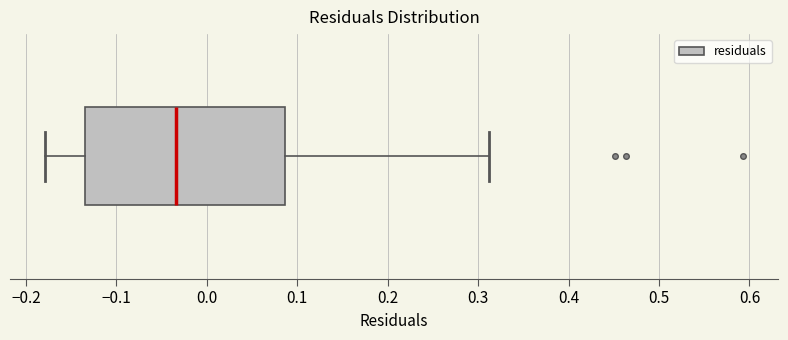

Transcribe this box plot: give where the median line is, the range the box spans, and where the two whiskers end, as read against the x-axis. The values are not printed on the chart, so give them approximately, as read against the axis.

median -0.03, box -0.13 to 0.09, whiskers -0.18 to 0.31